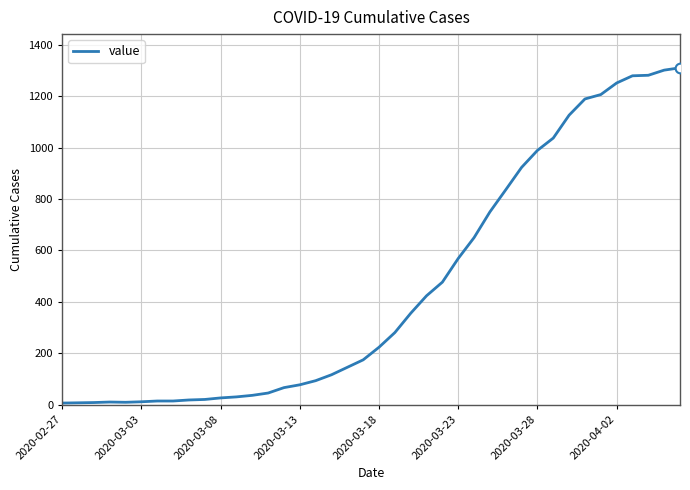

What is the difference between the maximum and minimum values?

1303